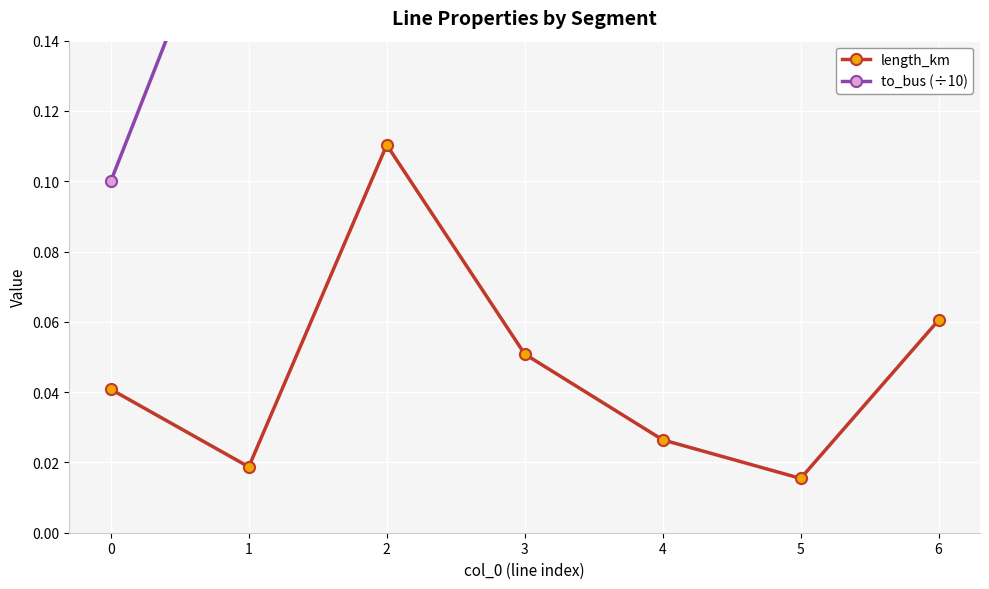

True or false: to_bus (÷10) and length_km intersect in this chart.

False